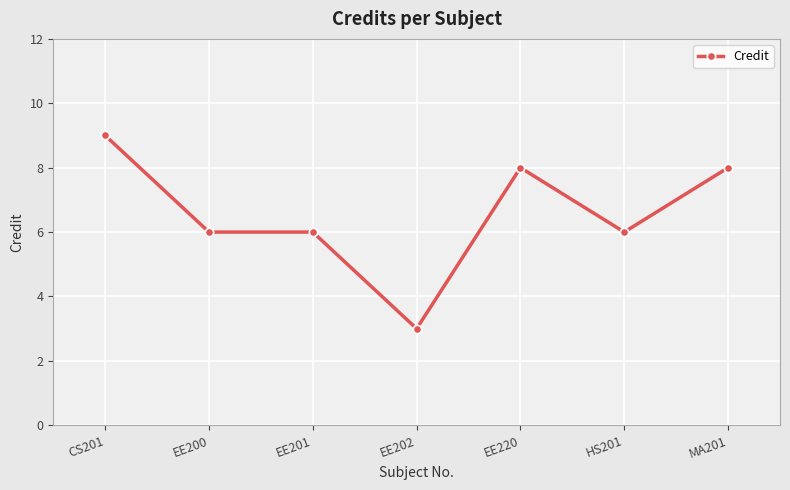

At which label does the data first exceed 6?

CS201